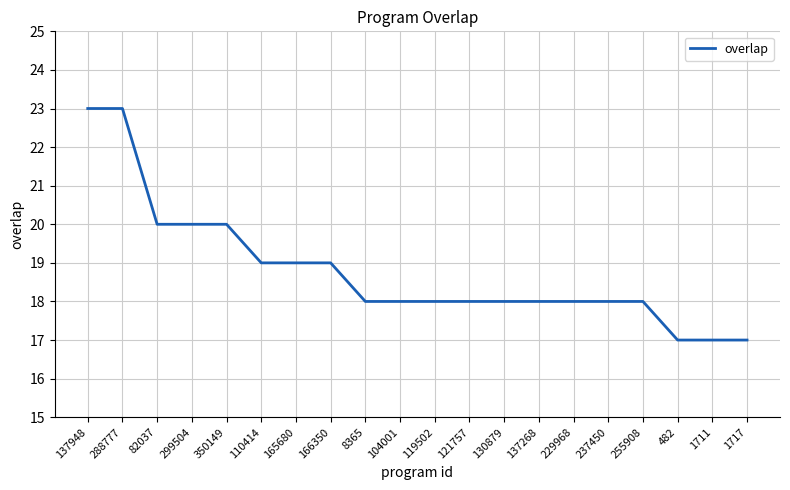

The value at 137268 is 18. True or false?

True